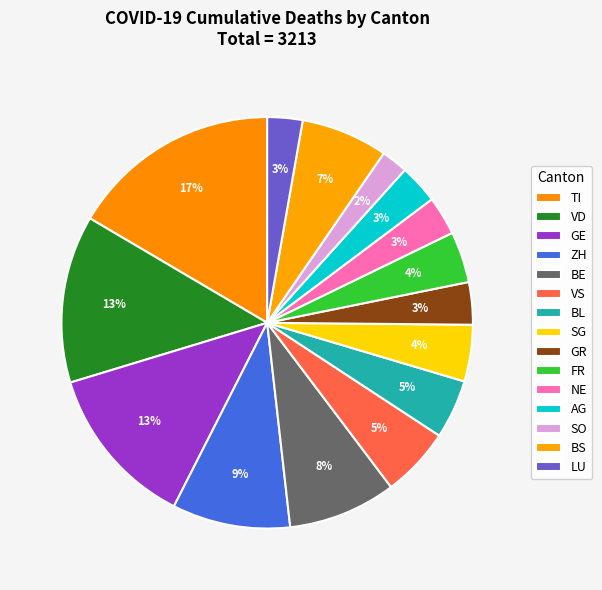

Between GR and NE, which is larger?

NE